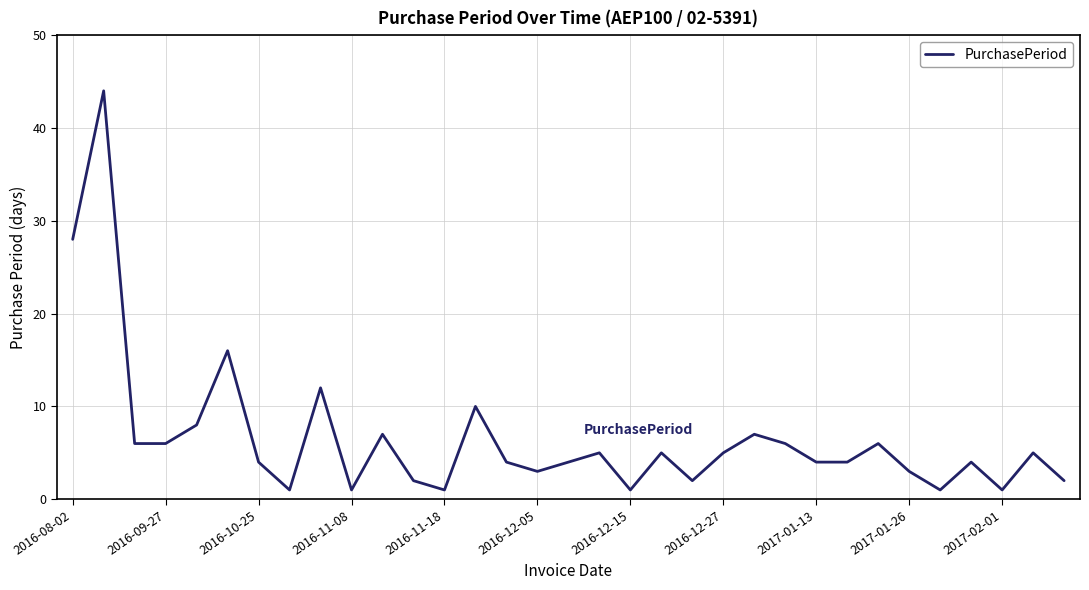

What is the difference between the maximum and minimum values?

43